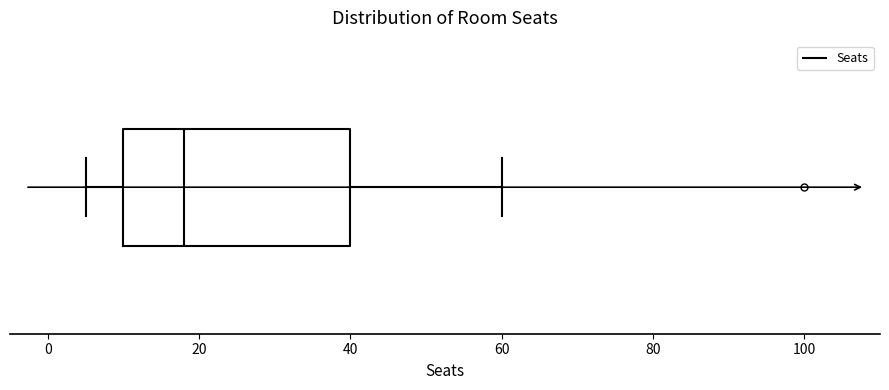

Read this box plot against the x-axis: the position of the median line, the range covered by the box, and the ends of both whiskers. The values are not printed on the chart, so give them approximately, as read against the axis.

median 18, box 10 to 40, whiskers 6 to 60